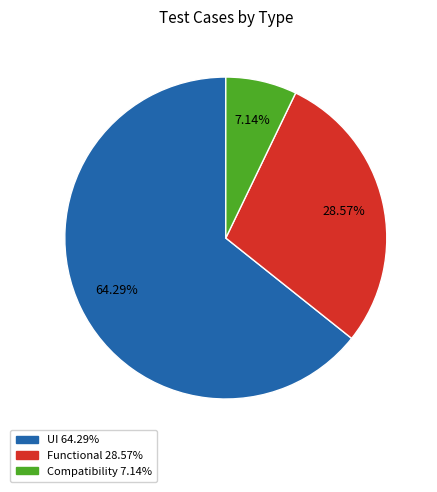

Which slice is the largest?

UI 64.29%